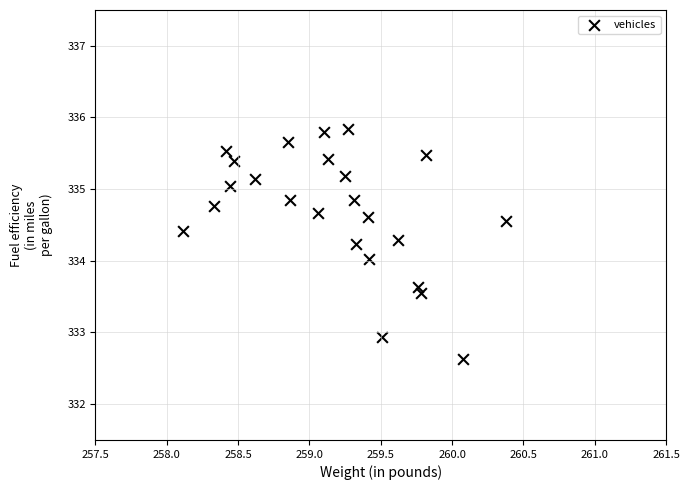

What is the range of X values (max minus min)?

2.3